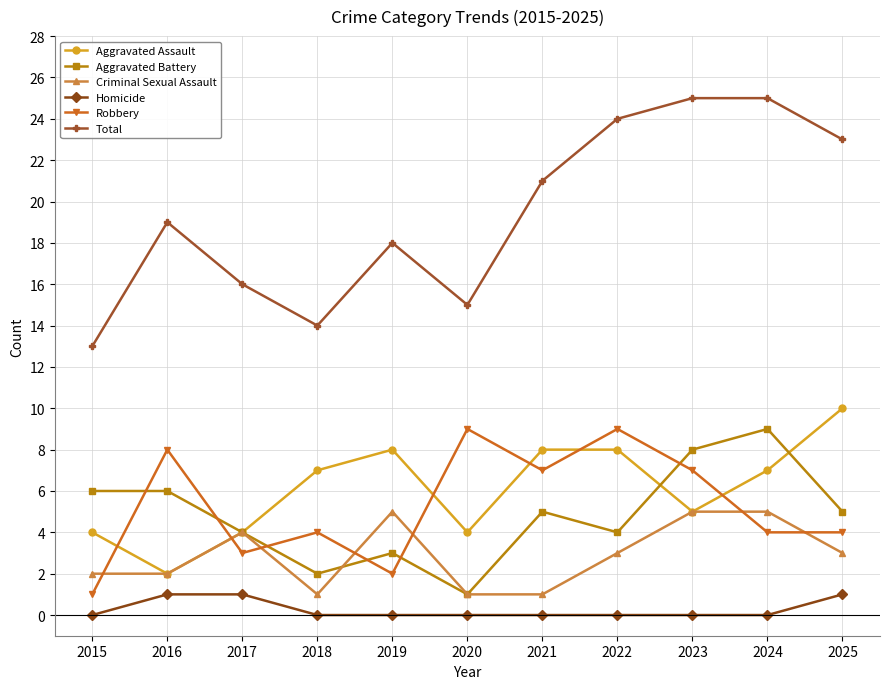

The Aggravated Battery series shows 8 at 2023. True or false?

True